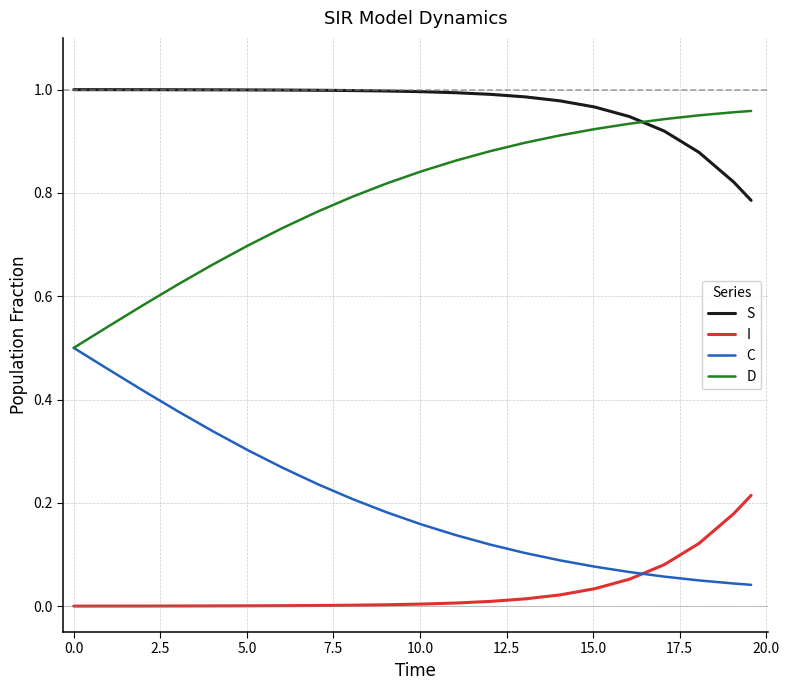

Rank the series by their average value, from lowest to highest.

I, C, D, S